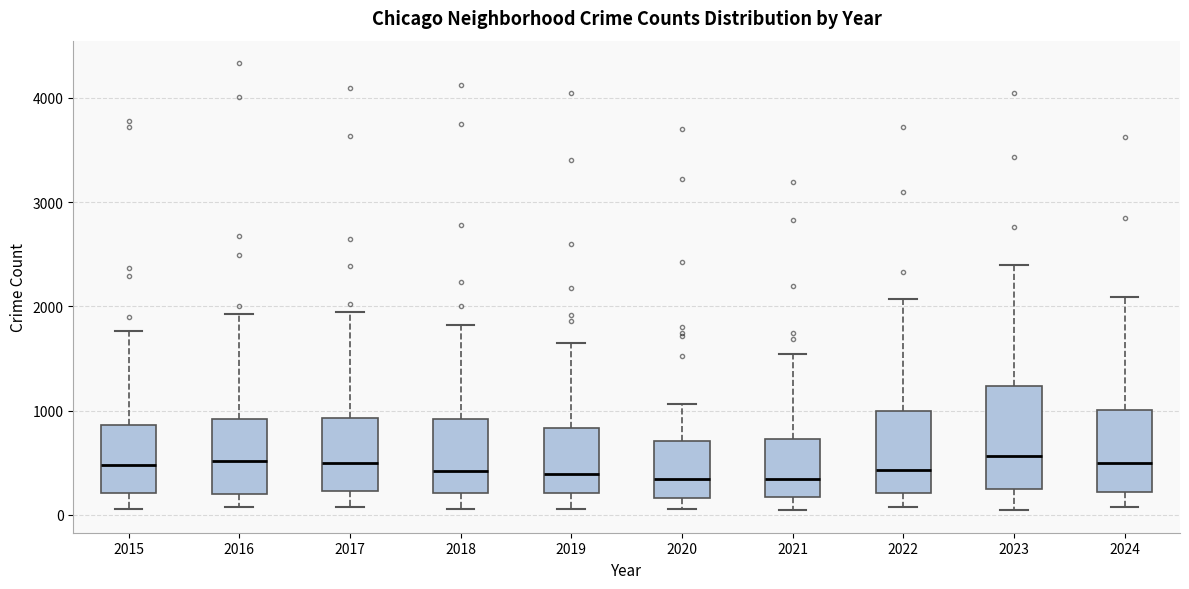

Which box is the tallest, from its lower edge to its upper edge?

2023